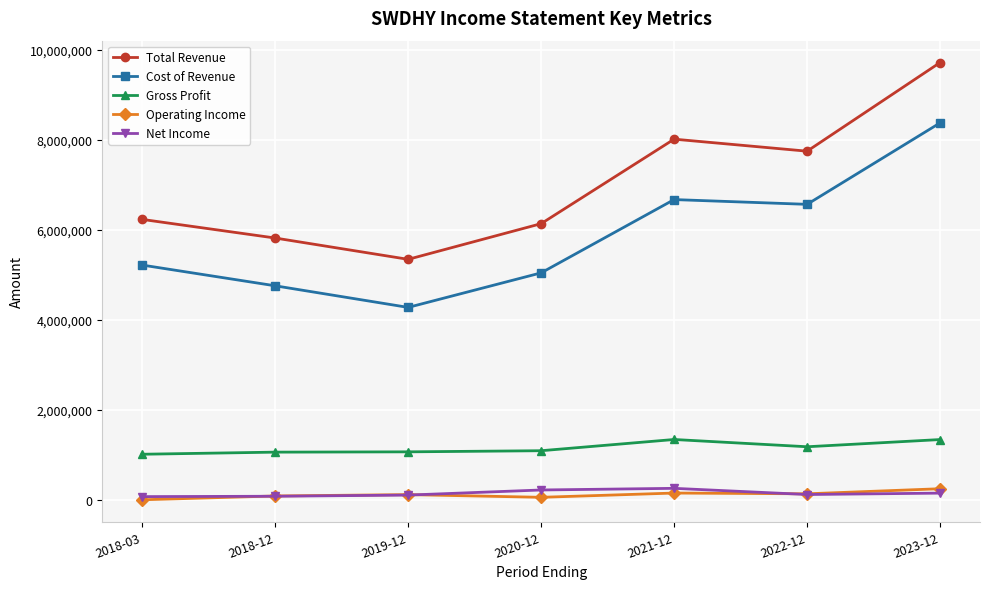

Which series has the widest spread of values?

Total Revenue